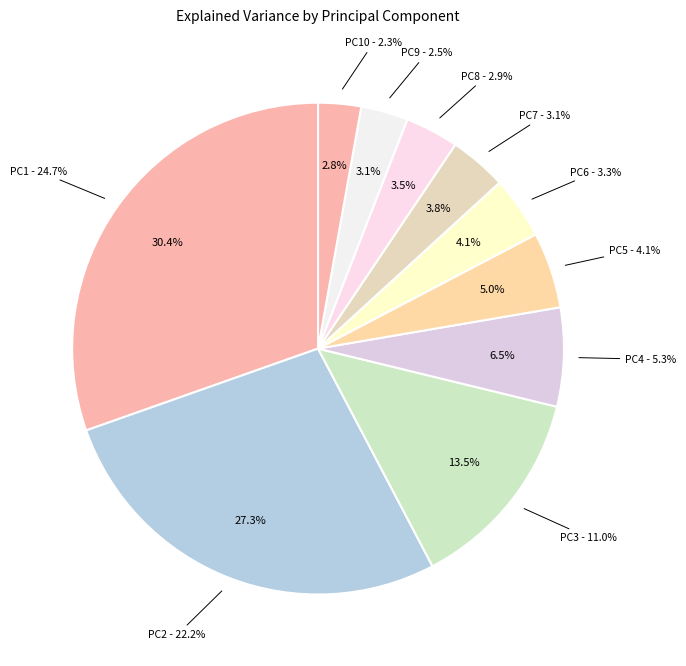

To the nearest percent, what percentage of the pie is PC8?

4%